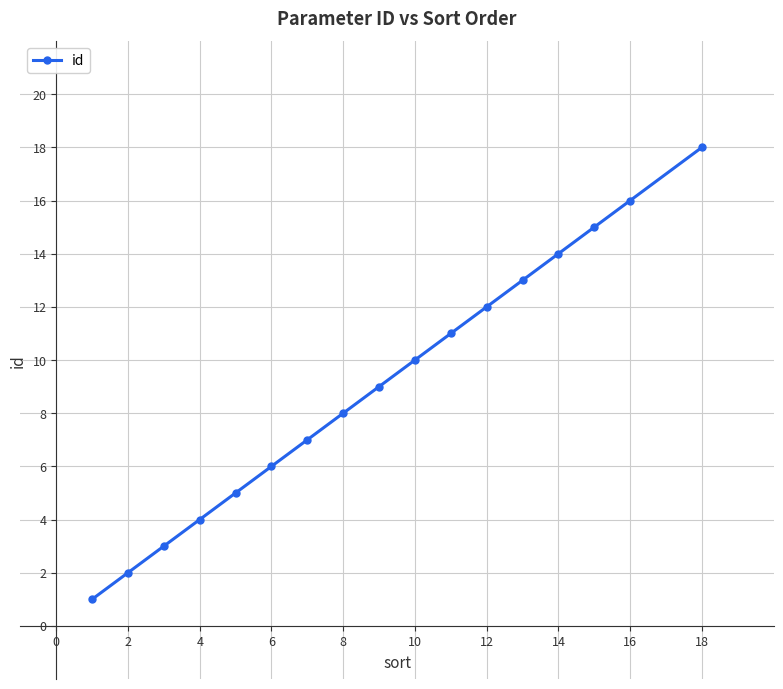

What is the greatest value displayed?

18